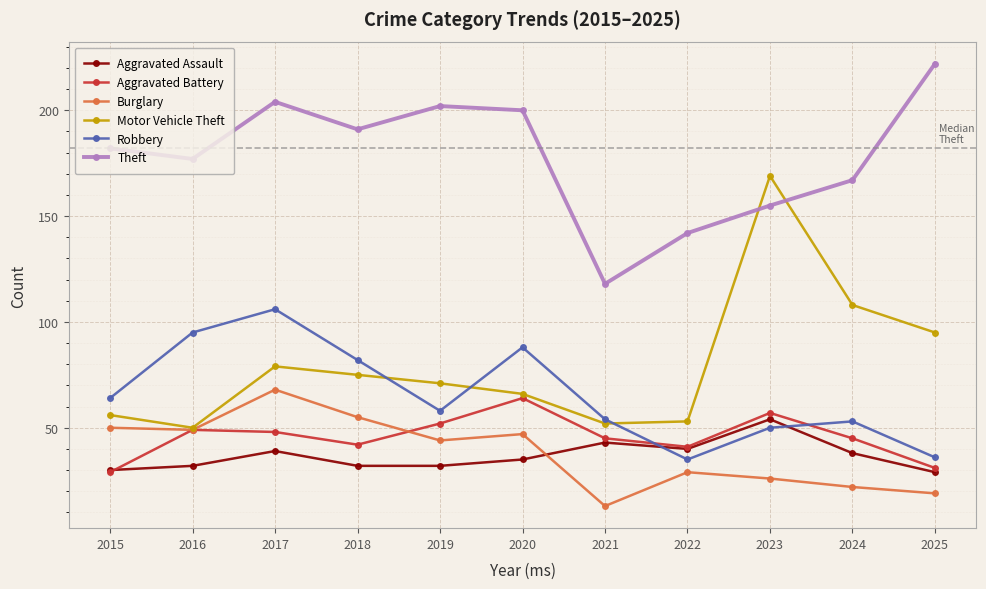

True or false: Aggravated Assault and Robbery intersect in this chart.

True